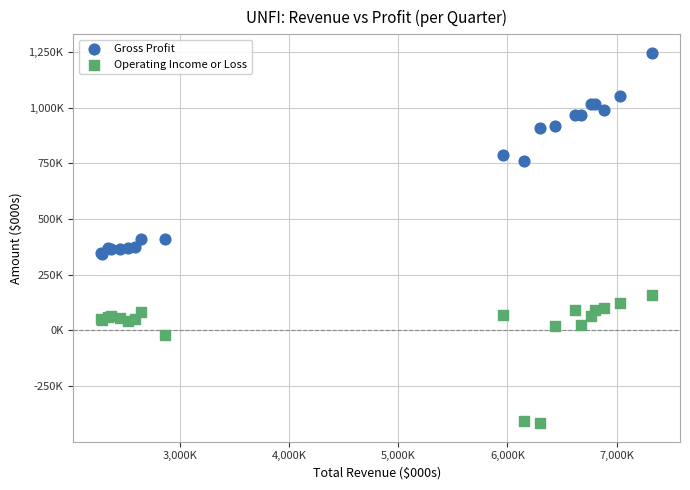

Which series contains the highest Y value?

Gross Profit